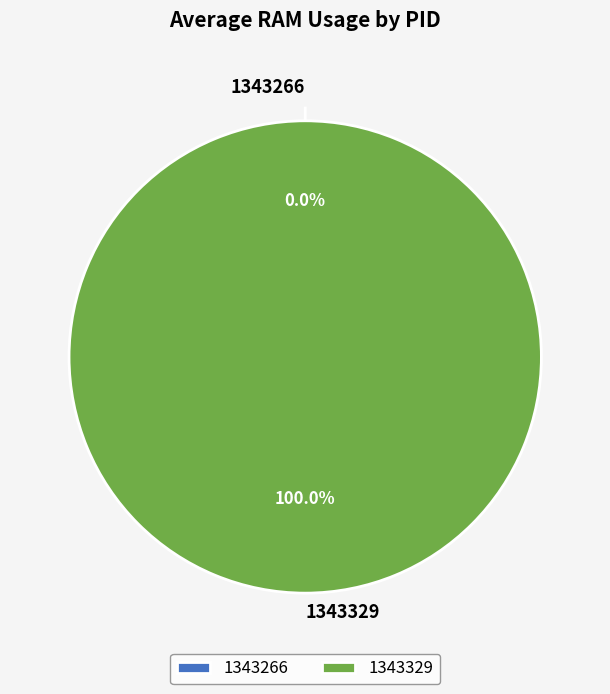

Combined, what portion of the pie is 1343266 and 1343329?

100.0%